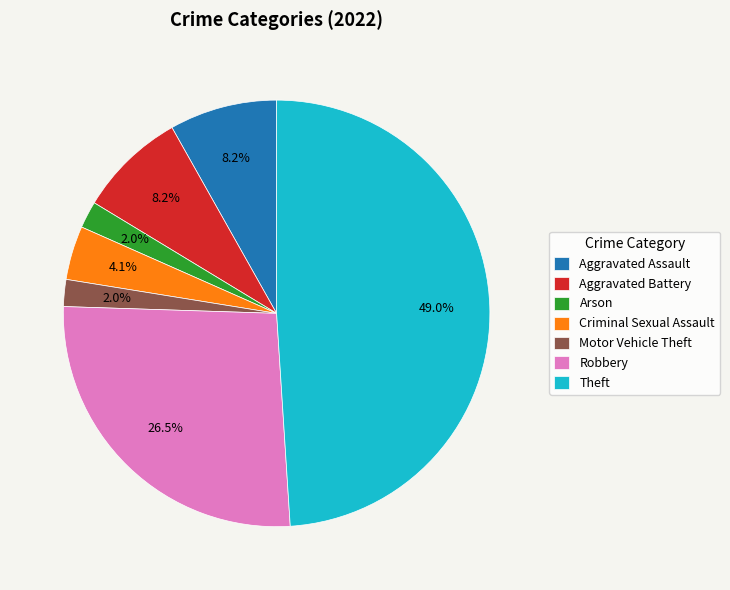

Count the number of slices in the pie.

7